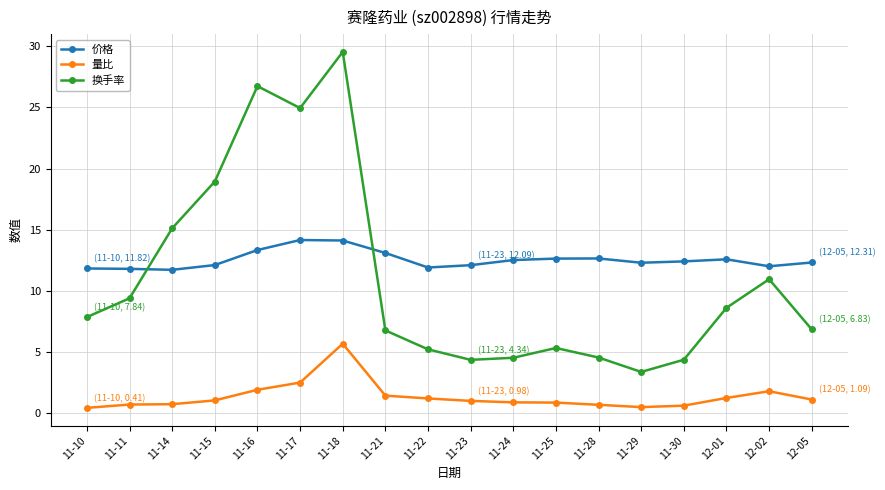

What is the label of the 14th point from the left?

11-29